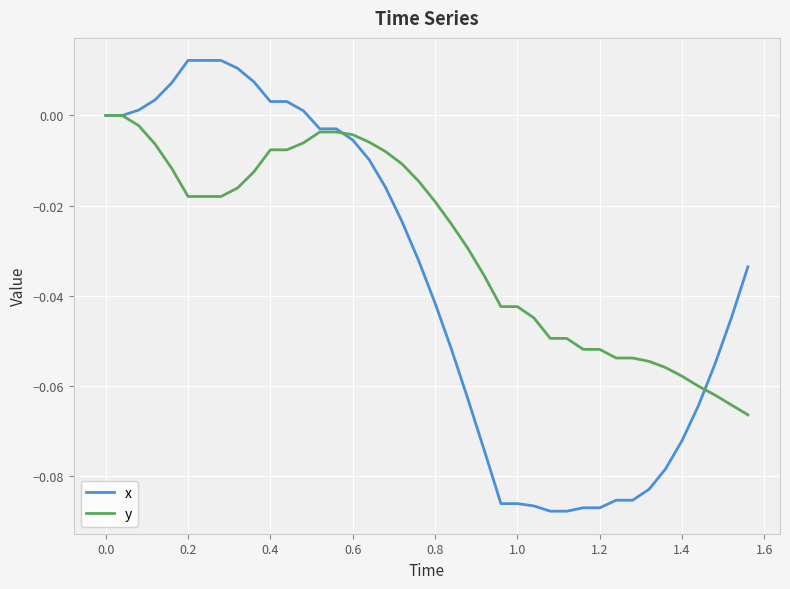

Rank the series by their maximum value, from lowest to highest.

y, x